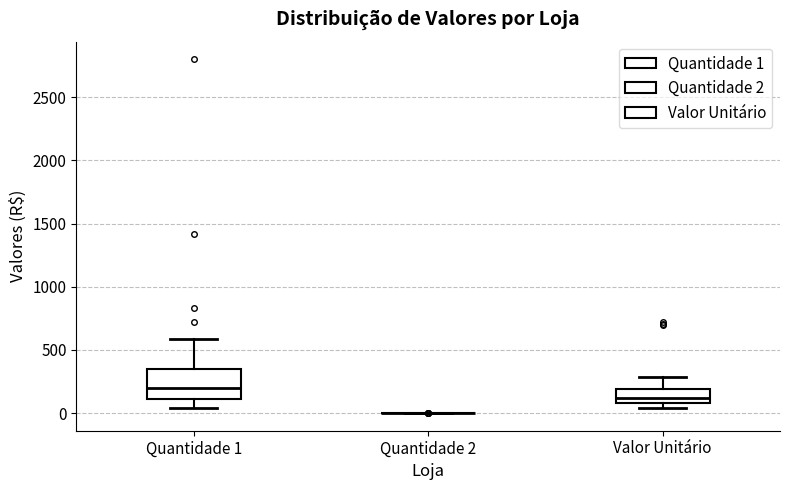

Which box is the tallest, from its lower edge to its upper edge?

Quantidade 1